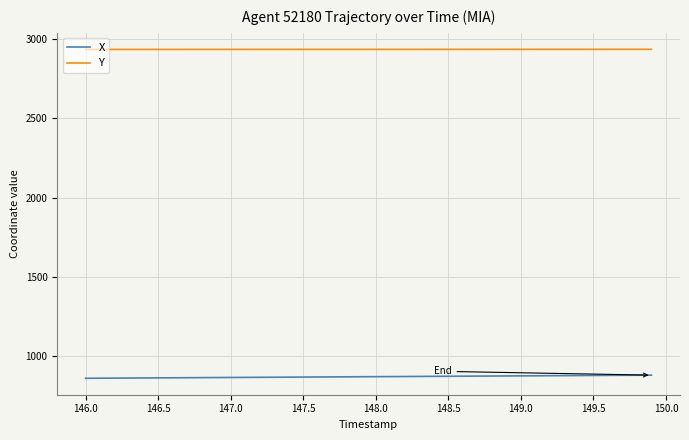

True or false: Y and X cross at least once.

False